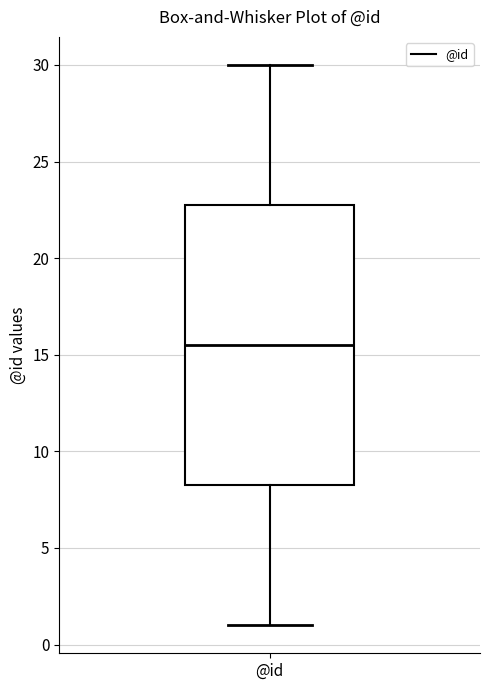

Read this box plot against the y-axis: the position of the median line, the range covered by the box, and the ends of both whiskers. The values are not printed on the chart, so give them approximately, as read against the axis.

median 15.5, box 8.5 to 23.0, whiskers 1.0 to 30.0